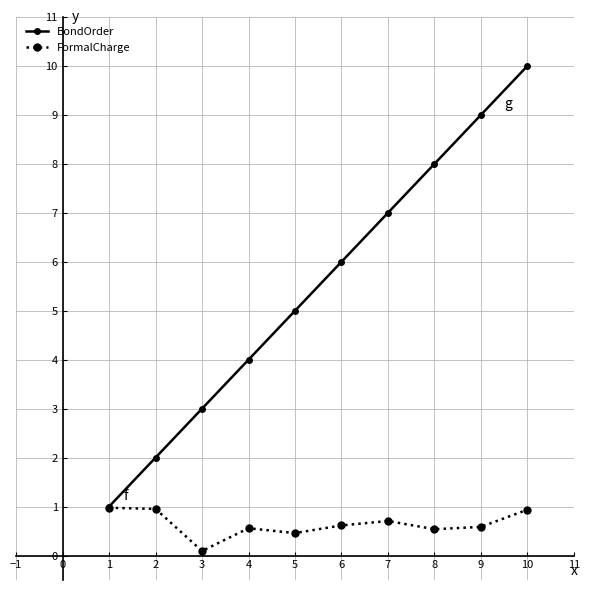

True or false: BondOrder has more than 1 points higher than both neighbors.

False